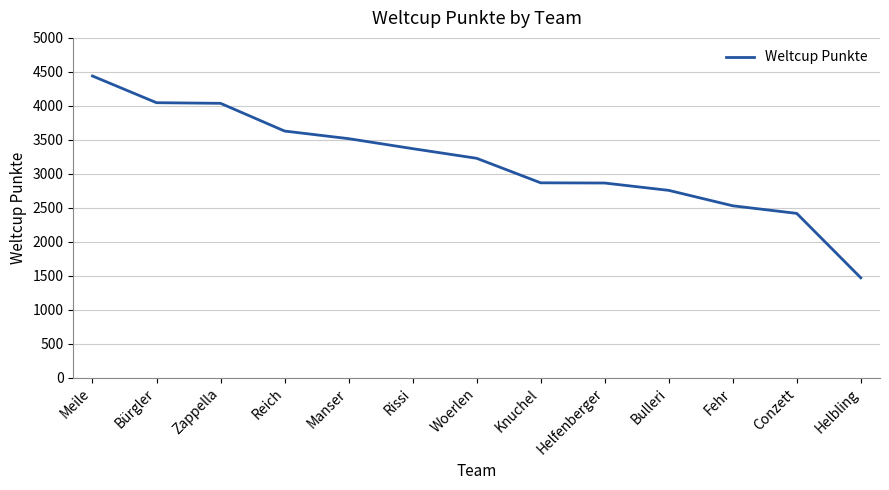

What is the ratio of the value at Rissi to the value at Helfenberger?

1.2